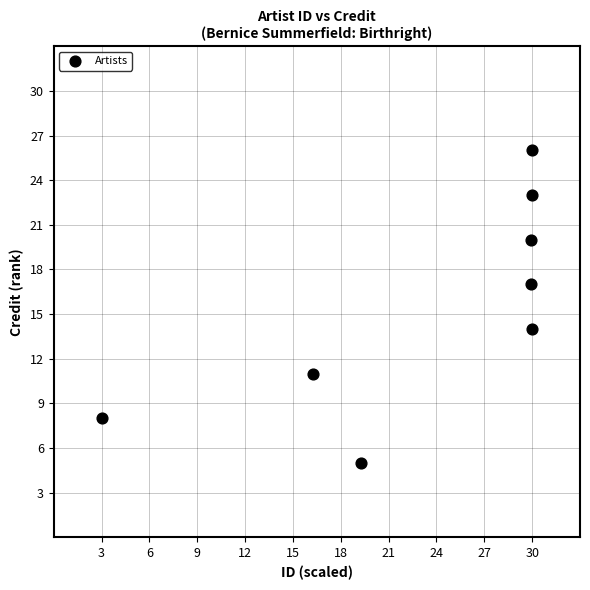

What Y value in the scatter plot is closest to 15?

14